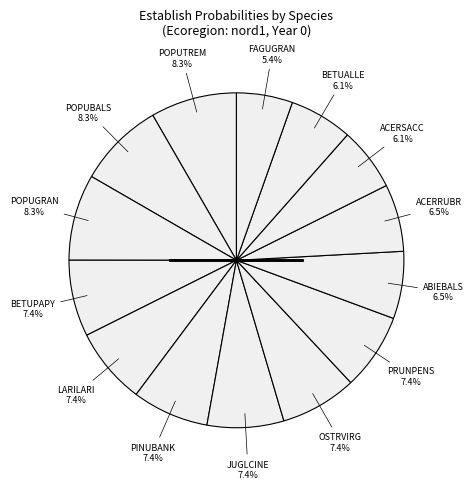

To the nearest percent, what is the average slice percentage?

7%